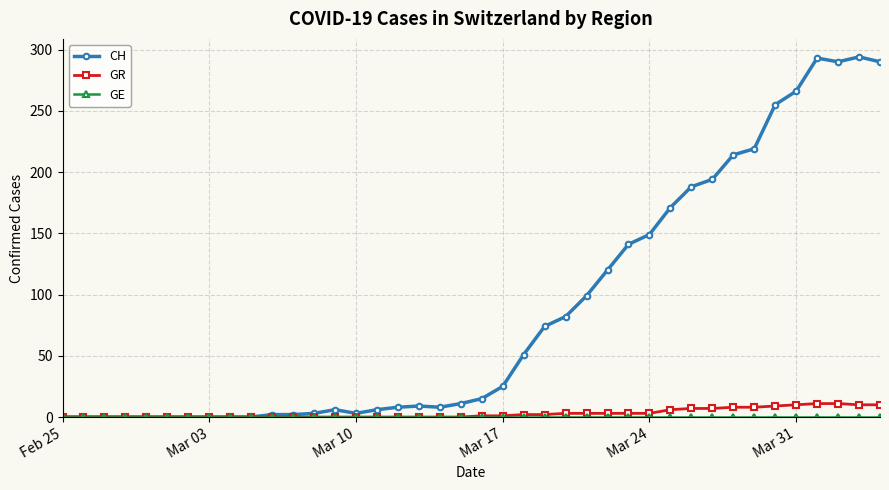

At how many categories does at least one series exceed 104?

14